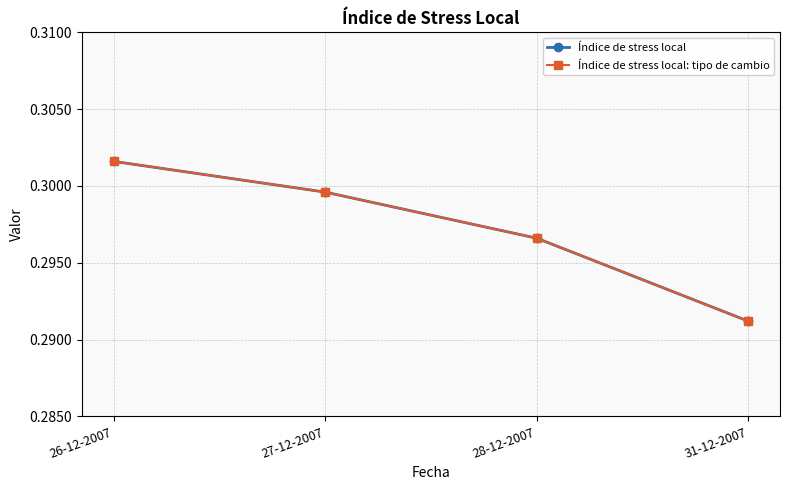

Rank the categories by Índice de stress local value from highest to lowest.

26-12-2007, 27-12-2007, 28-12-2007, 31-12-2007